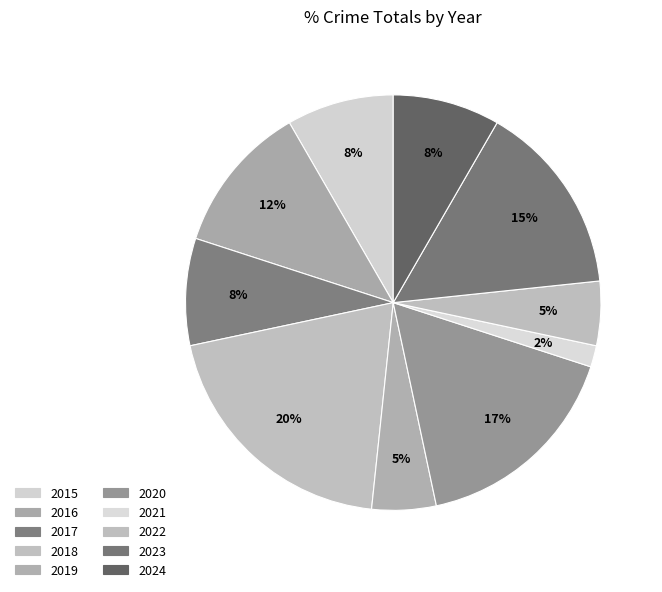

To the nearest percent, what is the combined percentage of 2018 and 2024?

28%